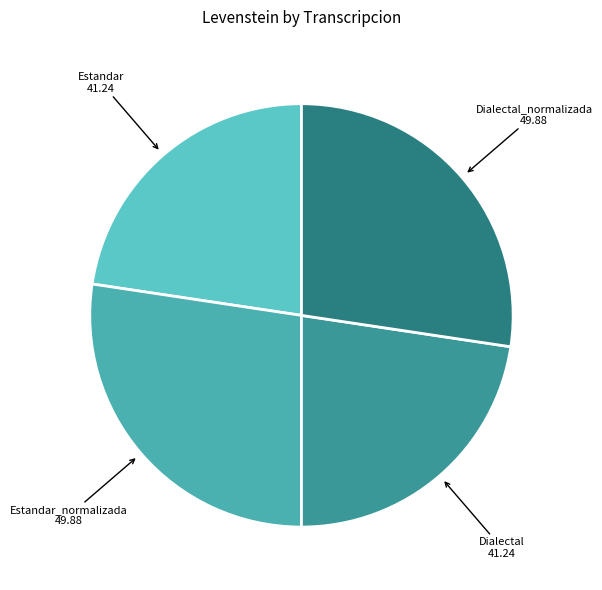

Is it true that Dialectal is 13% of the pie?

False